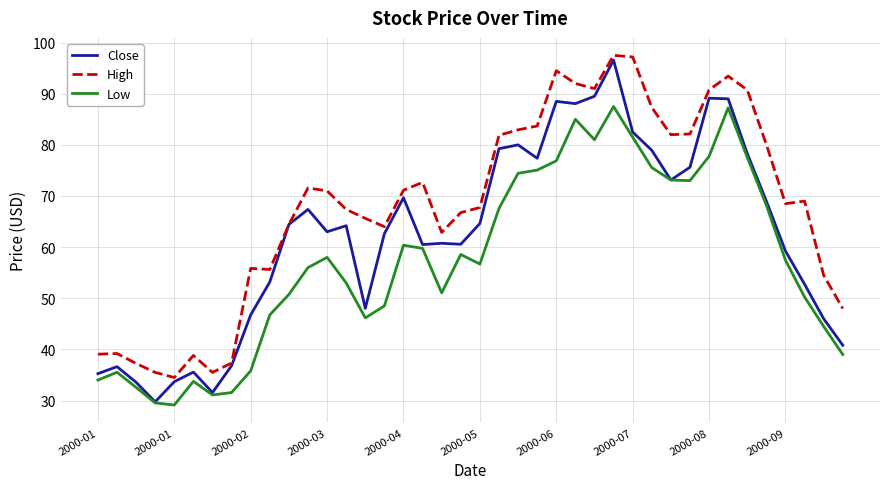

What is the maximum value for Low?

87.5